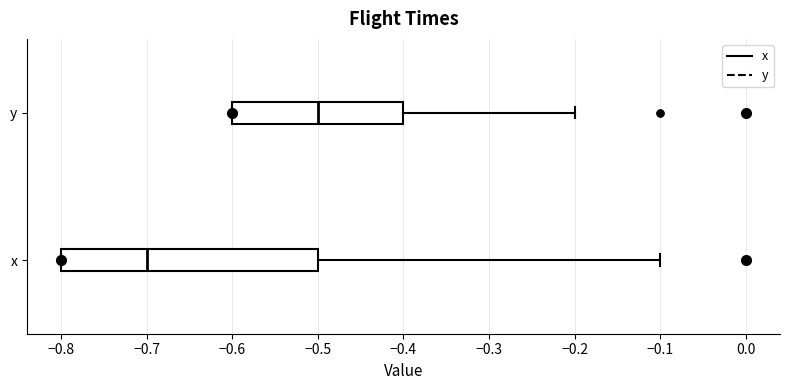

Comparing the boxes themselves (not the whiskers), which one is the widest?

x